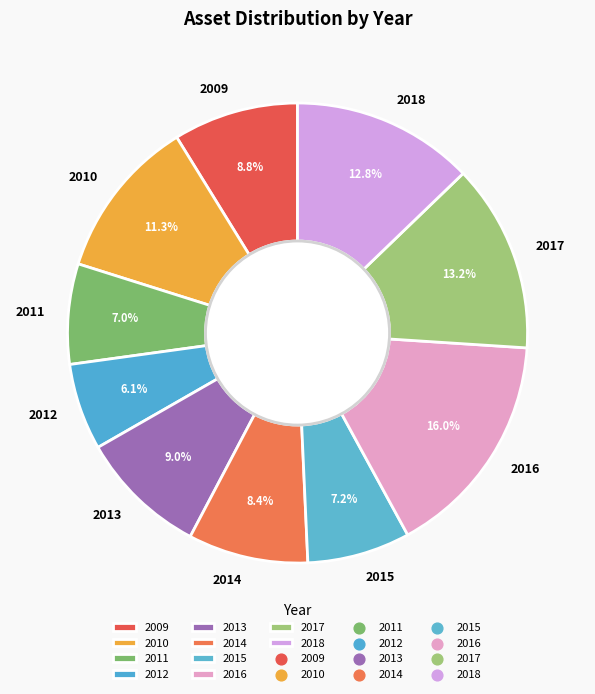

How many segments does this pie chart have?

10